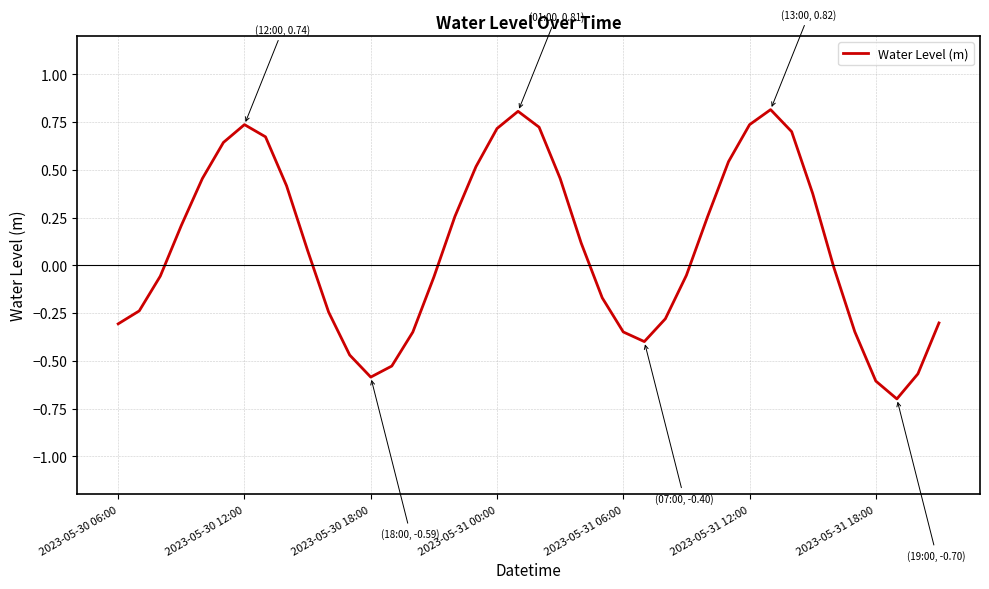

What is the difference between the maximum and minimum values?

1.5